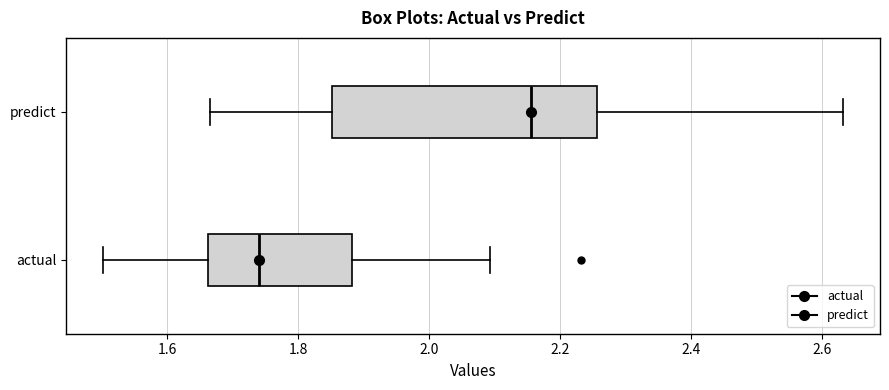

Comparing the boxes themselves (not the whiskers), which one is the widest?

predict